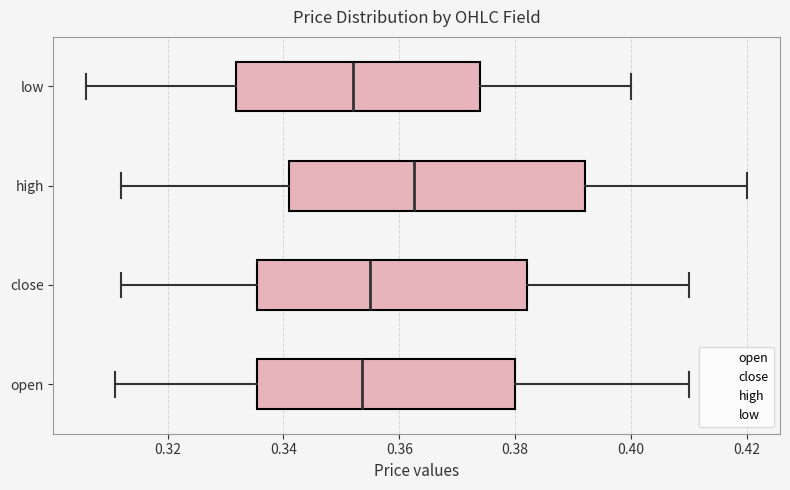

Comparing the boxes themselves (not the whiskers), which one is the widest?

high